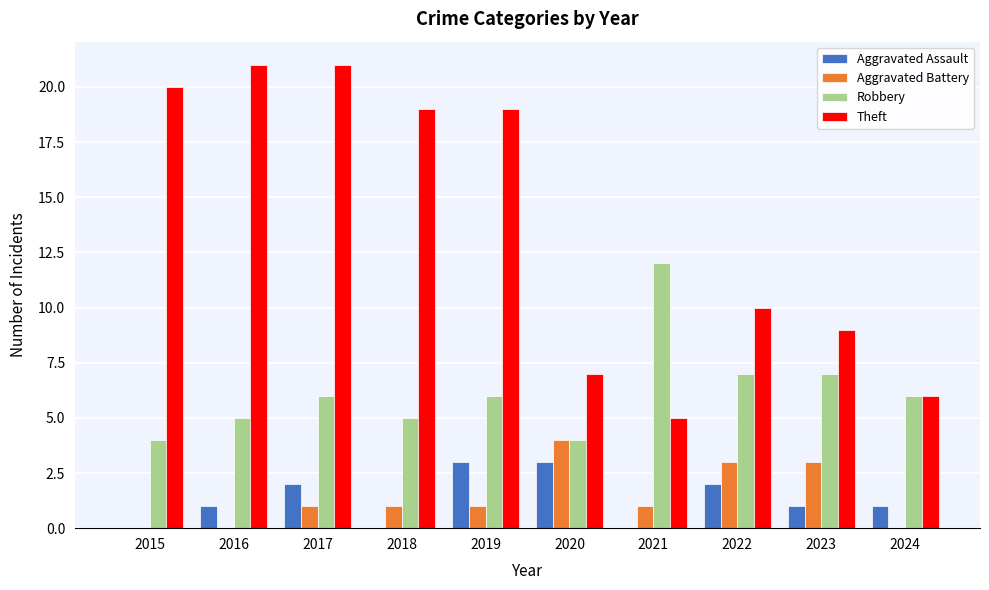

Are the bars grouped side by side (vs. stacked)?

Yes